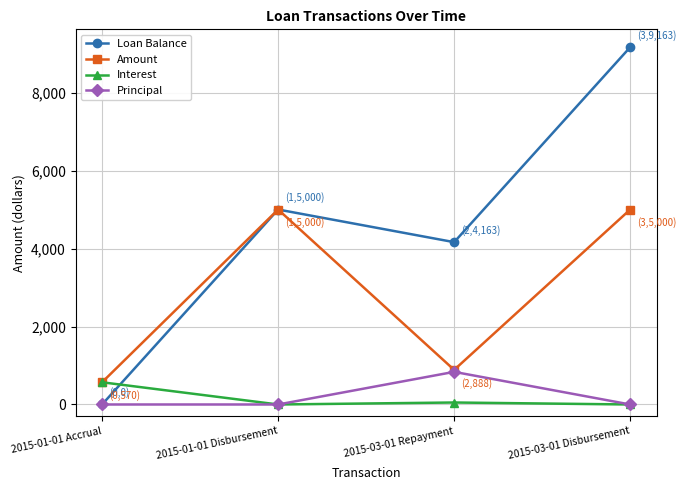

What is the sum of the Loan Balance values at 2015-03-01 Repayment and 2015-01-01 Accrual?

4163.2